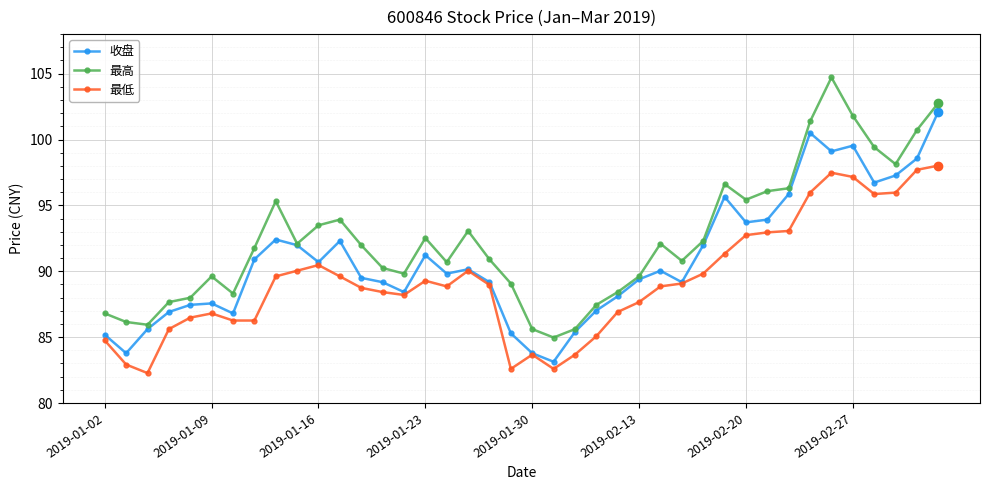

What is the maximum value for 收盘?

102.1